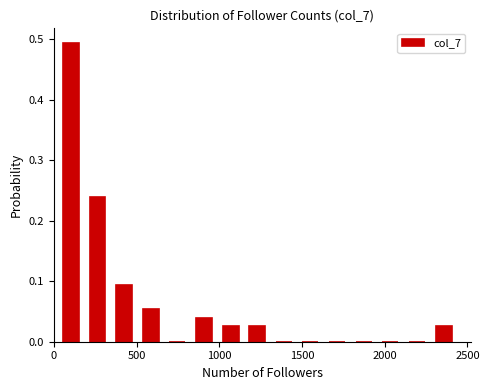

Around what value on the x-axis is the tallest bar? Give the approximate position of its centre, as read against the axis.

100